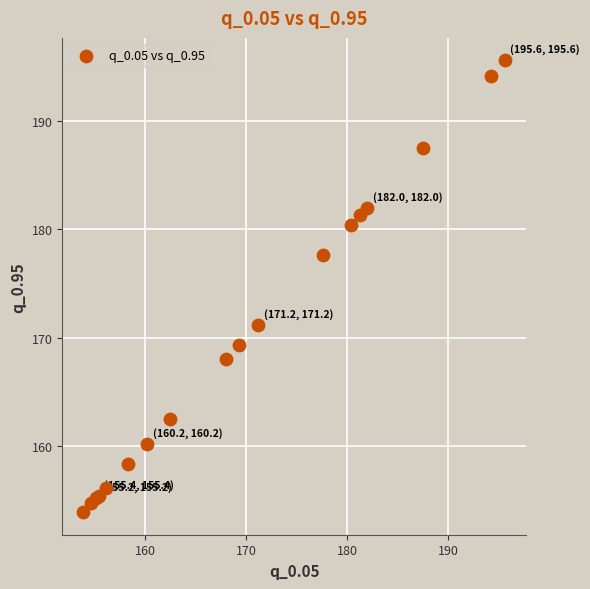

What Y value in the scatter plot is closest to 174?

171.2